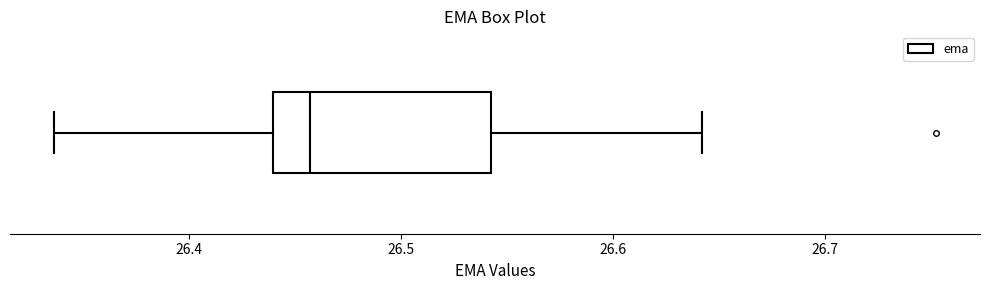

Where does the left whisker of the box end on the x-axis? The values are not printed on the chart, so give them approximately, as read against the axis.

26.34